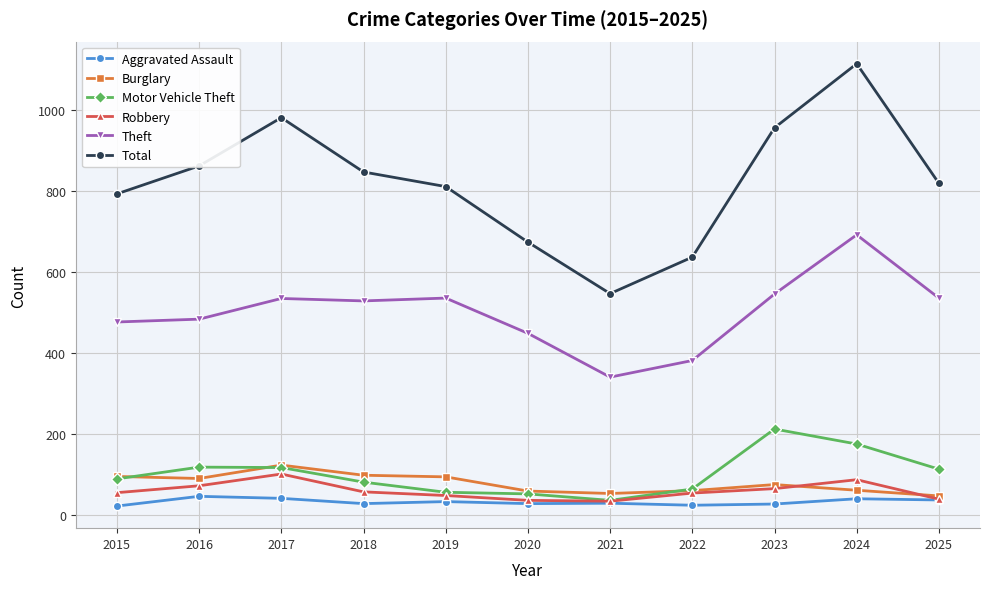

How many values in the Robbery series are below 56?

5